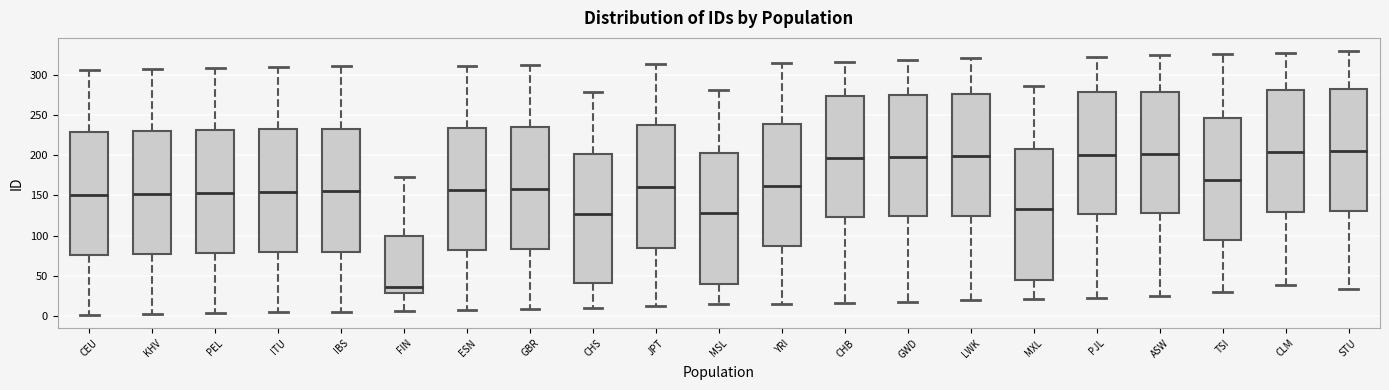

Which box's median line is the lowest?

FIN